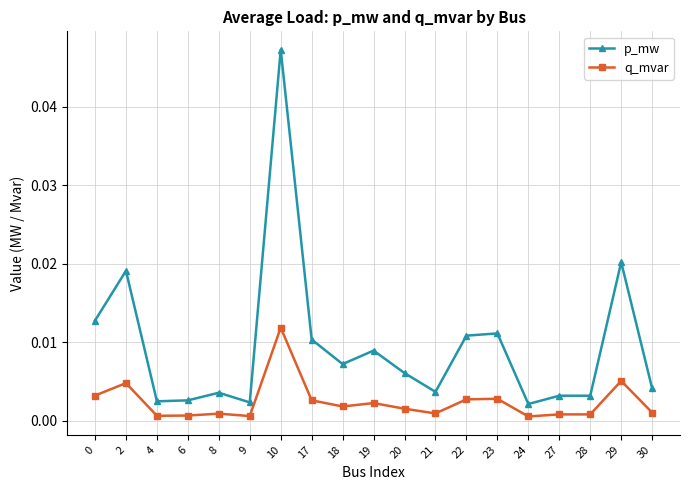

Is the value of p_mw at 17 greater than the value of q_mvar at 19?

Yes